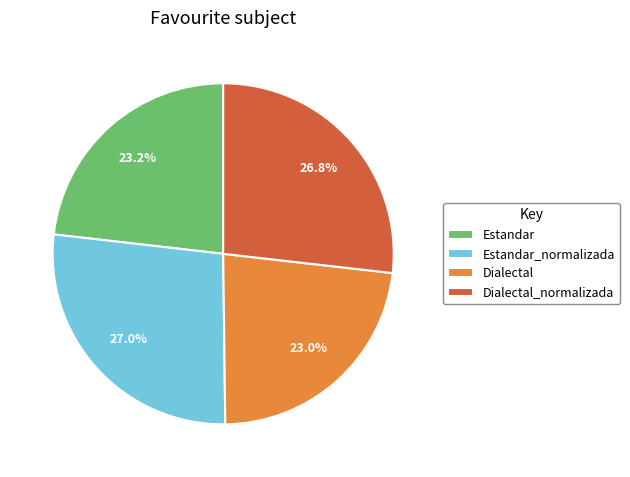

To the nearest percent, what is the difference between the largest and smallest slice percentages?

4%